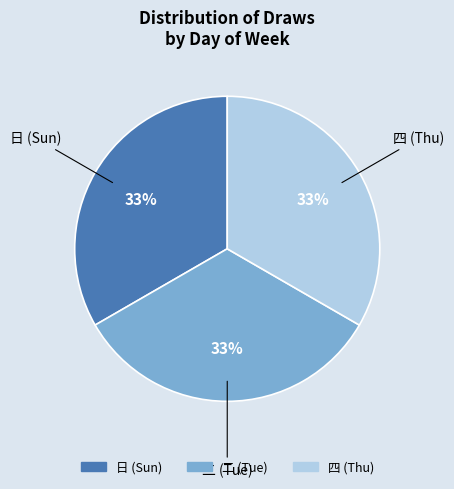

The 二 slice represents 33% of the pie. True or false?

True